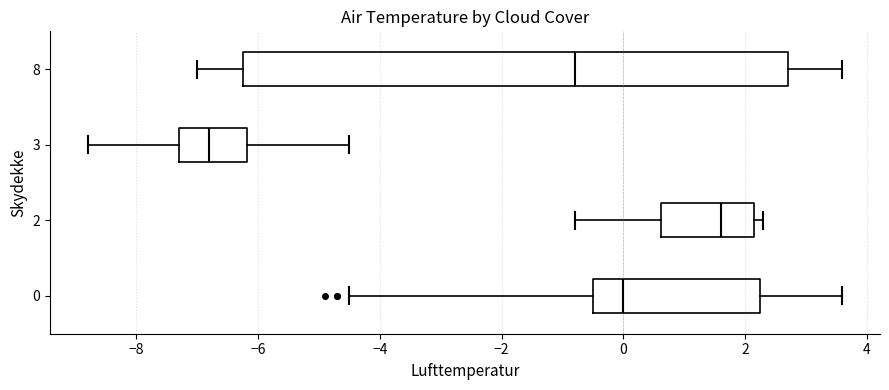

Reading bottom to top, read every box against the x-axis: the position of its median line, the range the box covers, and the ends of its whiskers. The values are not printed on the chart, so give them approximately, as read against the axis.

0: median 0.0, box -0.4 to 2.2, whiskers -4.4 to 3.6
2: median 1.6, box 0.6 to 2.2, whiskers -0.8 to 2.4
3: median -6.8, box -7.2 to -6.2, whiskers -8.8 to -4.4
8: median -0.8, box -6.2 to 2.8, whiskers -7.0 to 3.6